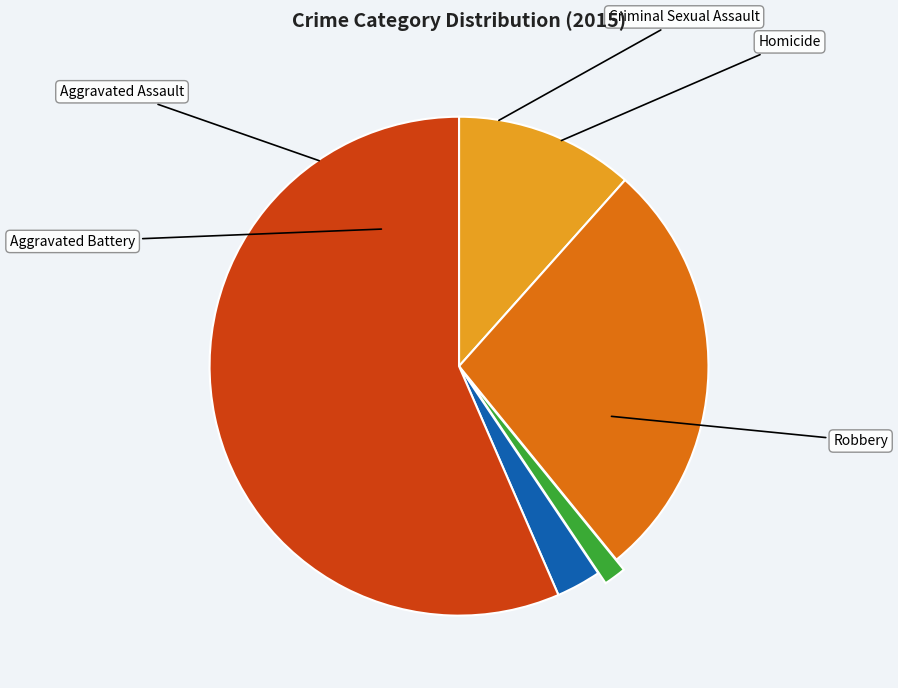

To the nearest percent, what is the average slice percentage?

20%